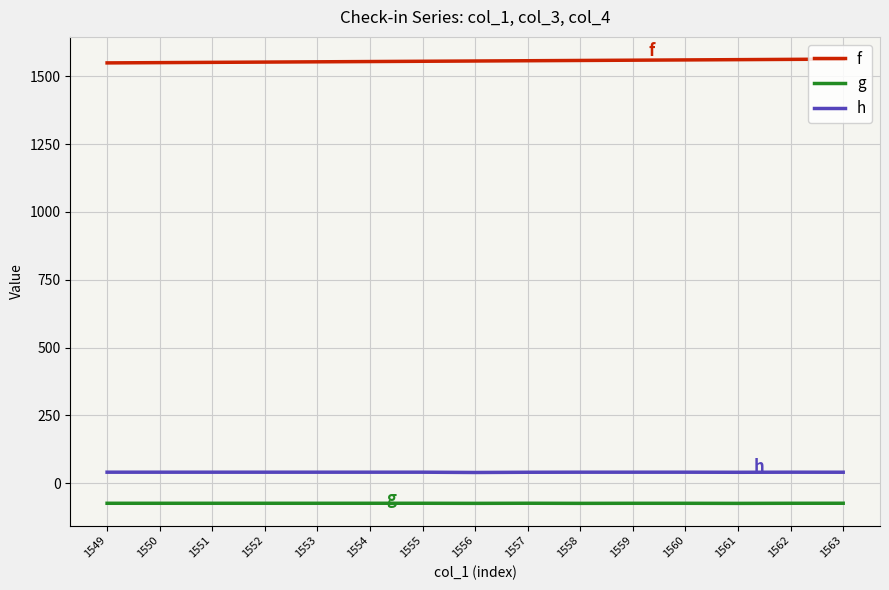

What is the difference between the highest and lowest values at 1556?

1630.4